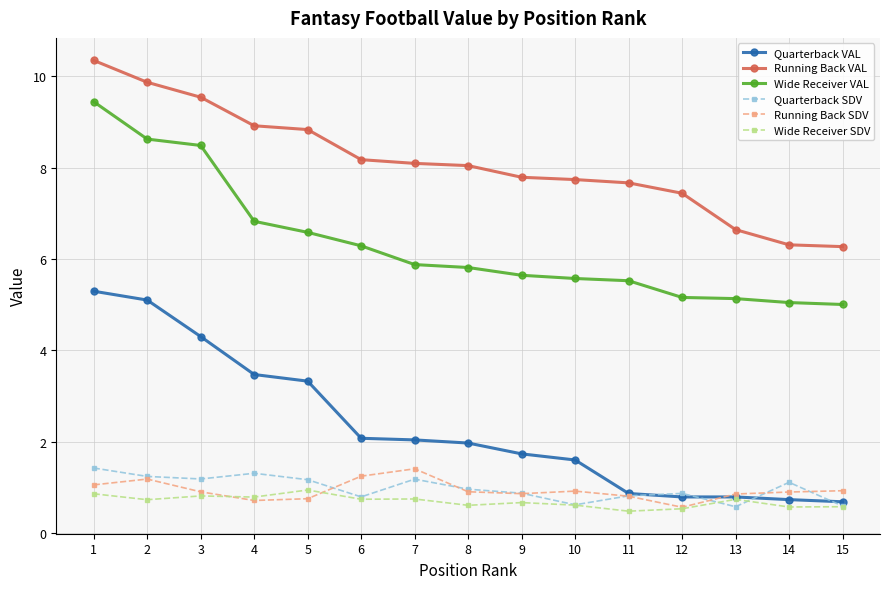

Which series has the largest total across all categories?

Running Back VAL